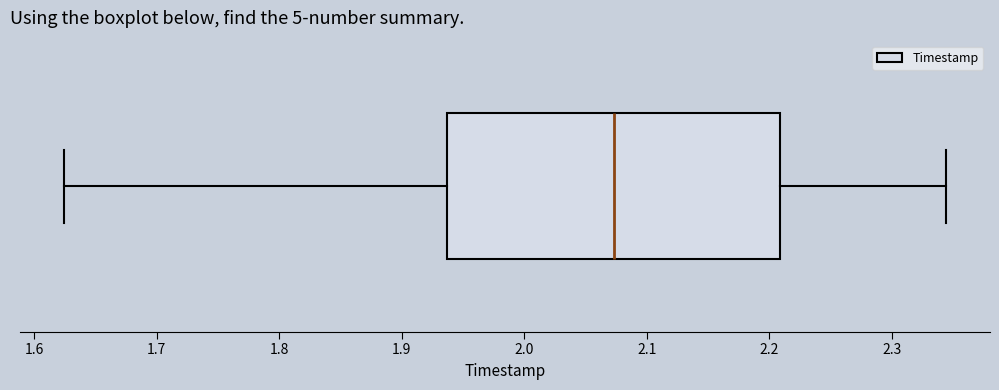

Where is the left edge of the box on the x-axis? The values are not printed on the chart, so give them approximately, as read against the axis.

1.94